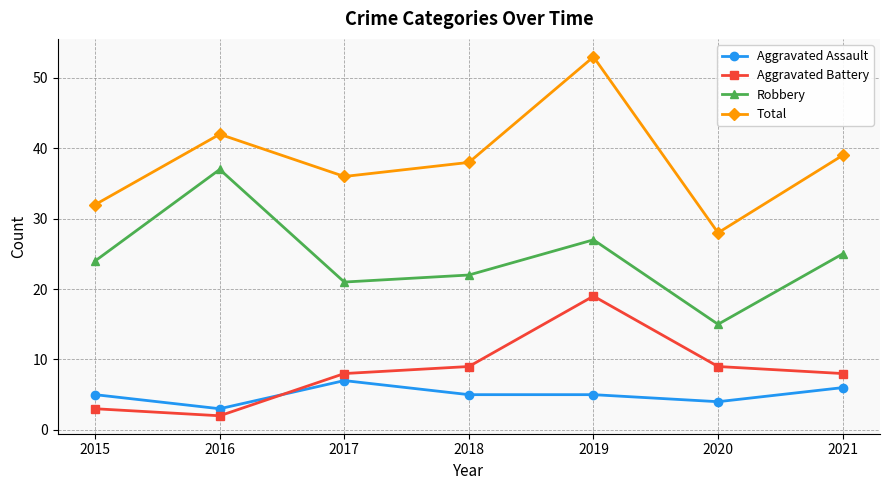

How many Total values are between 32 and 42?

5